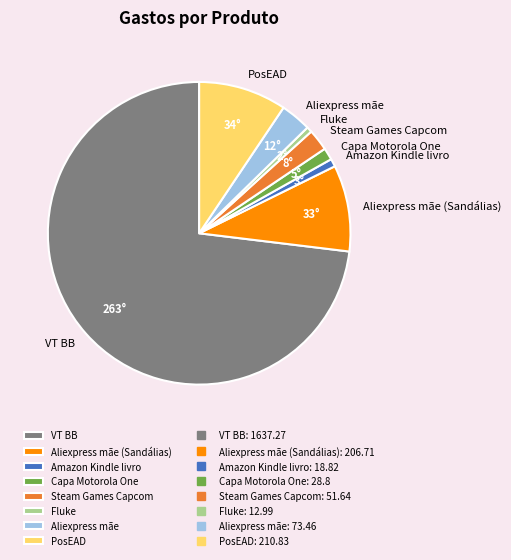

How many segments does this pie chart have?

8